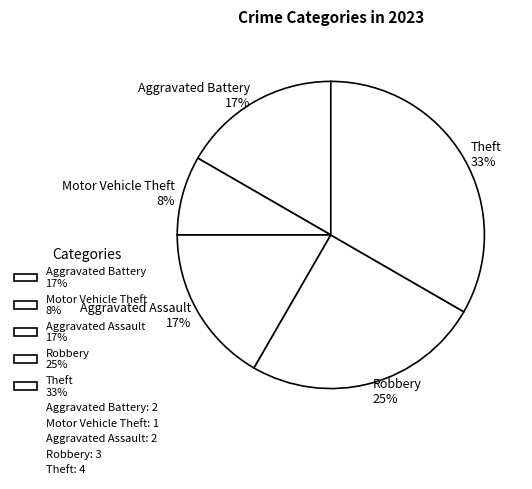

Which has a higher value, Aggravated Assault 17% or Robbery 25%?

Robbery 25%